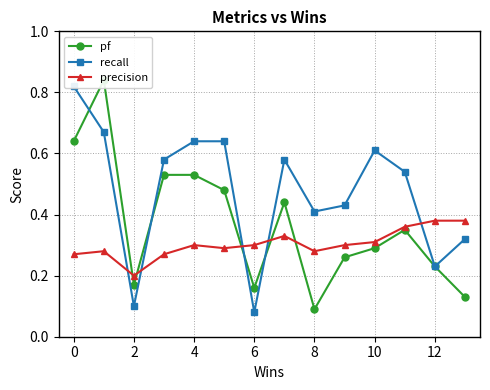

The value of precision at 10 is 0.4. True or false?

False